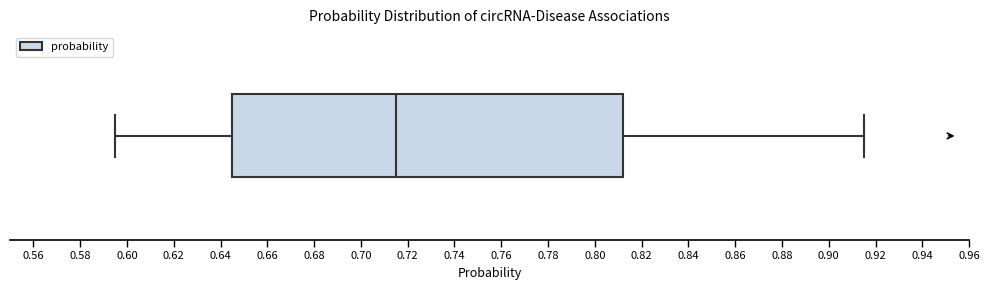

Transcribe this box plot: give where the median line is, the range the box spans, and where the two whiskers end, as read against the x-axis. The values are not printed on the chart, so give them approximately, as read against the axis.

median 0.716, box 0.646 to 0.812, whiskers 0.596 to 0.916